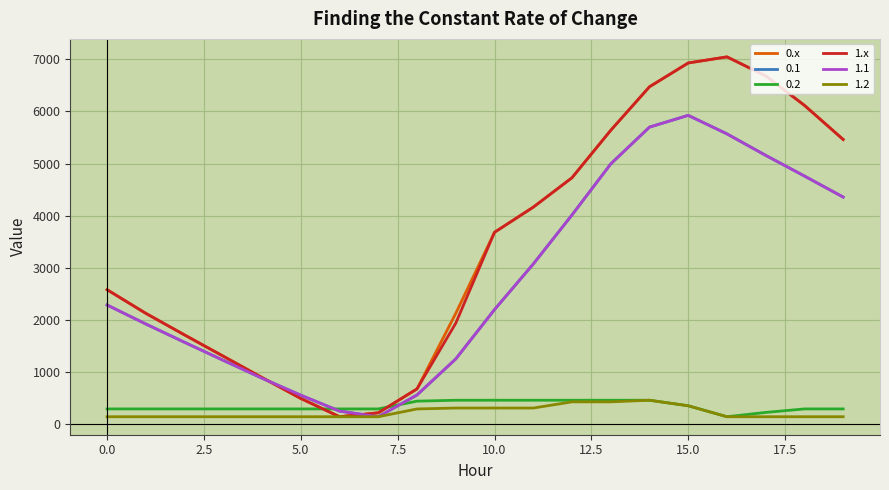

Does the chart have visible grid lines?

Yes